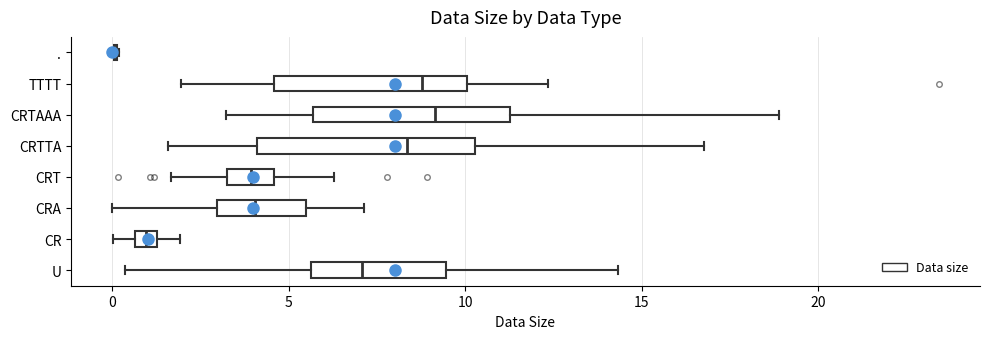

Comparing the boxes themselves (not the whiskers), which one is the widest?

CRTTA